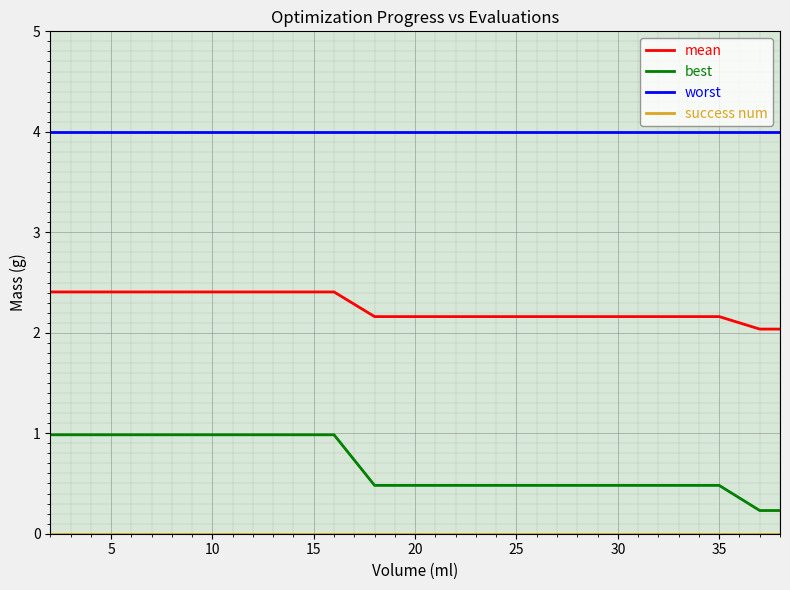

What is the sum of all mean values?

44.9